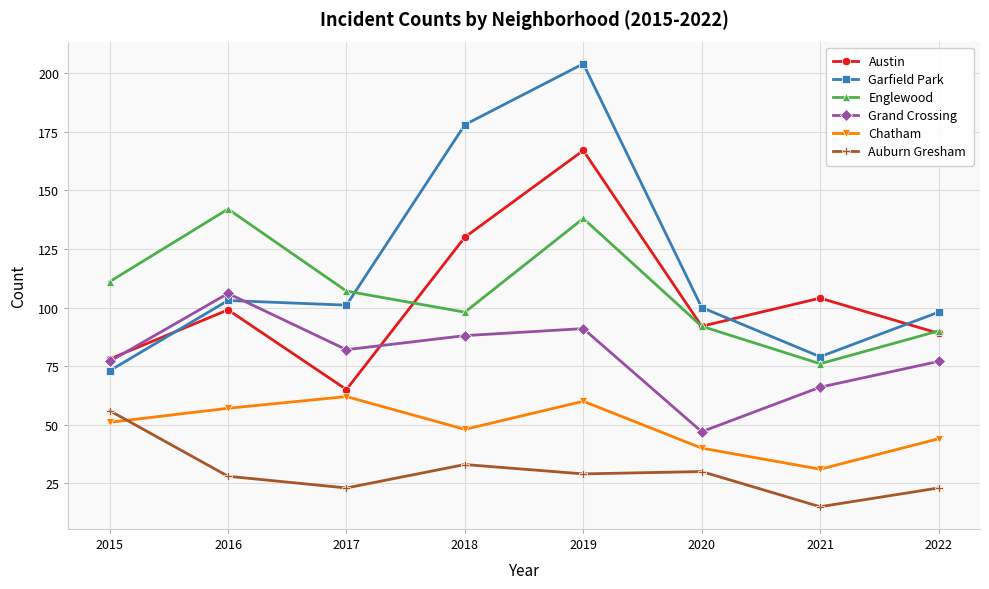

Does the chart have visible grid lines?

Yes